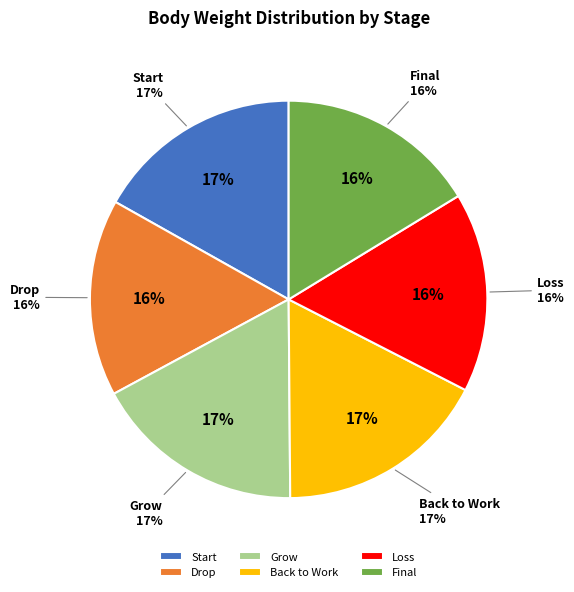

Between Drop and Grow, which is larger?

Grow